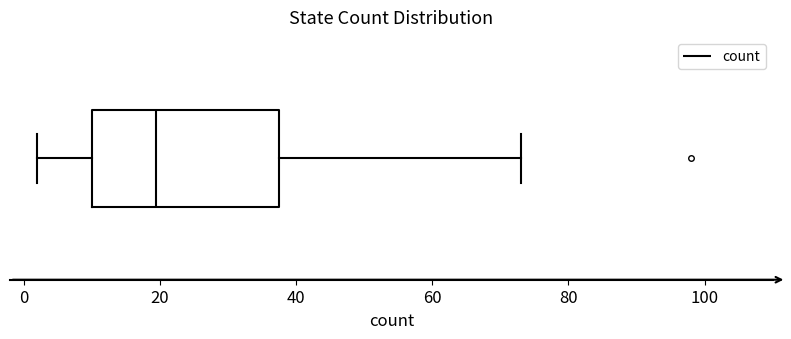

Read this box plot against the x-axis: the position of the median line, the range covered by the box, and the ends of both whiskers. The values are not printed on the chart, so give them approximately, as read against the axis.

median 20, box 10 to 38, whiskers 2 to 74